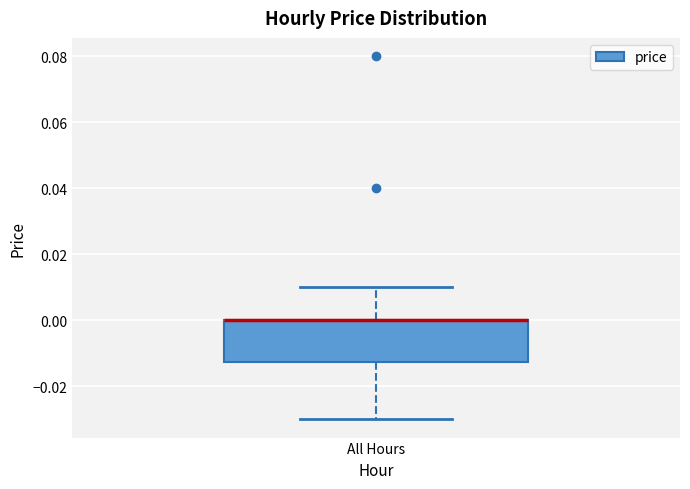

Transcribe this box plot: give where the median line is, the range the box spans, and where the two whiskers end, as read against the y-axis. The values are not printed on the chart, so give them approximately, as read against the axis.

median 0.000 (drawn on the box's upper edge), box -0.012 to 0.000, whiskers -0.030 to 0.010